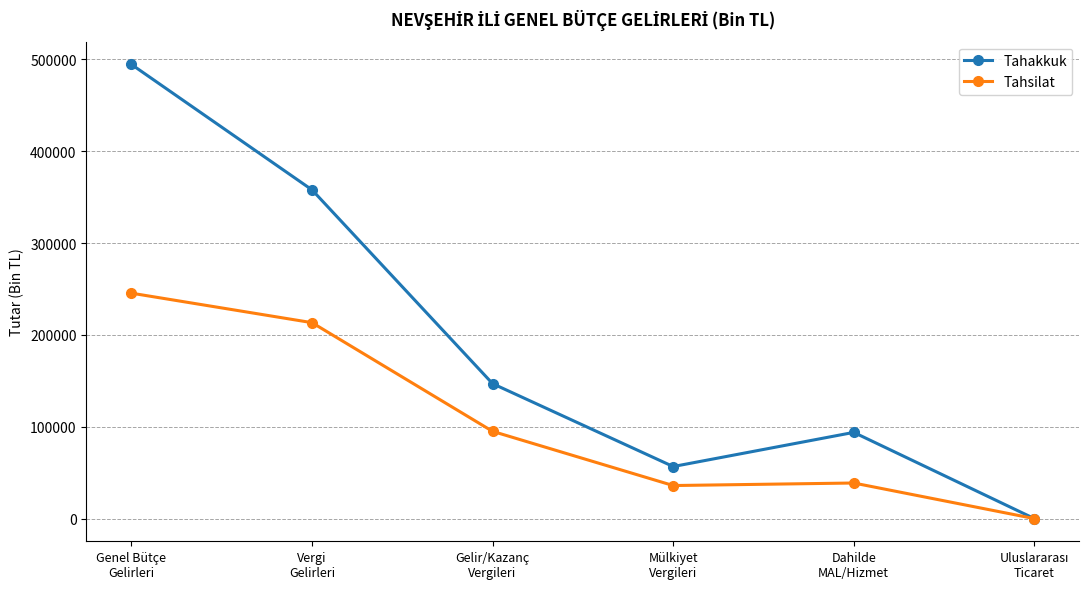

List the series in order of their peak value, highest first.

Tahakkuk, Tahsilat